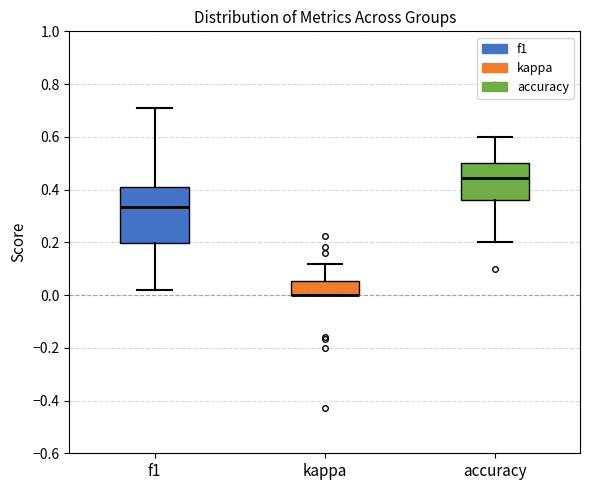

Reading left to right, transcribe this box plot: for each box, give where its median line is, the range the box spans, and where its two whiskers end, as read against the y-axis. The values are not printed on the chart, so give them approximately, as read against the axis.

f1: median 0.34, box 0.20 to 0.40, whiskers 0.02 to 0.72
kappa: median 0.00 (drawn on the box's lower edge), box 0.00 to 0.06, whiskers 0.00 to 0.12
accuracy: median 0.44, box 0.36 to 0.50, whiskers 0.20 to 0.60